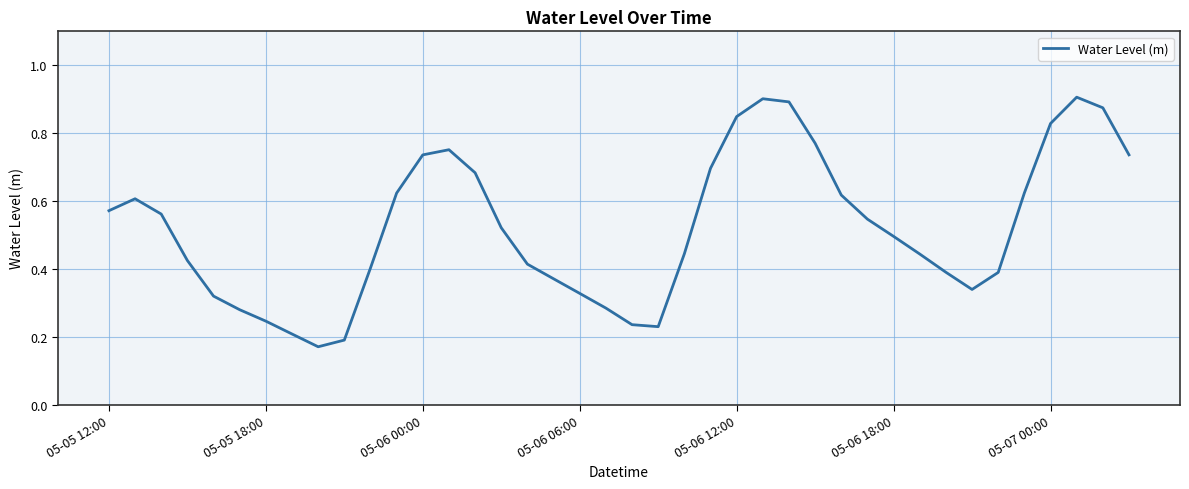

True or false: the data shows 0.5 at 05-07 00:00.

False